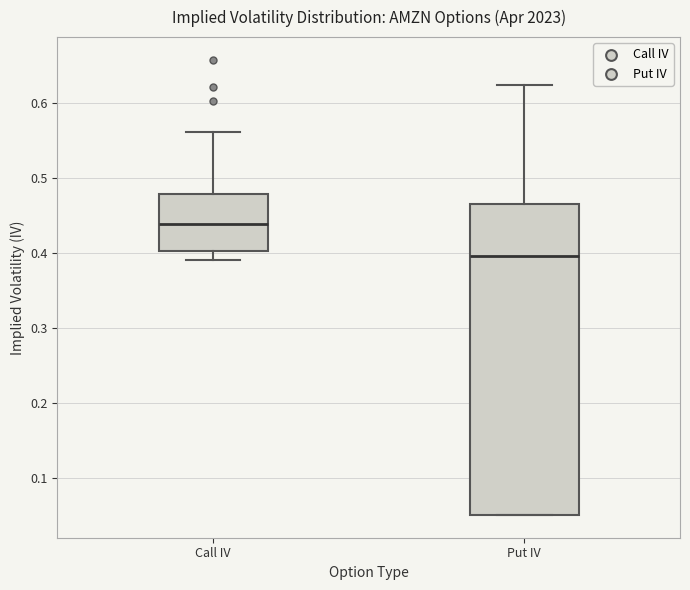

Reading left to right, read every box against the y-axis: the position of its median line, the range the box covers, and the ends of its whiskers. The values are not printed on the chart, so give them approximately, as read against the axis.

Call IV: median 0.44, box 0.40 to 0.48, whiskers 0.39 to 0.56
Put IV: median 0.40, box 0.05 to 0.47, whiskers 0.05 to 0.62